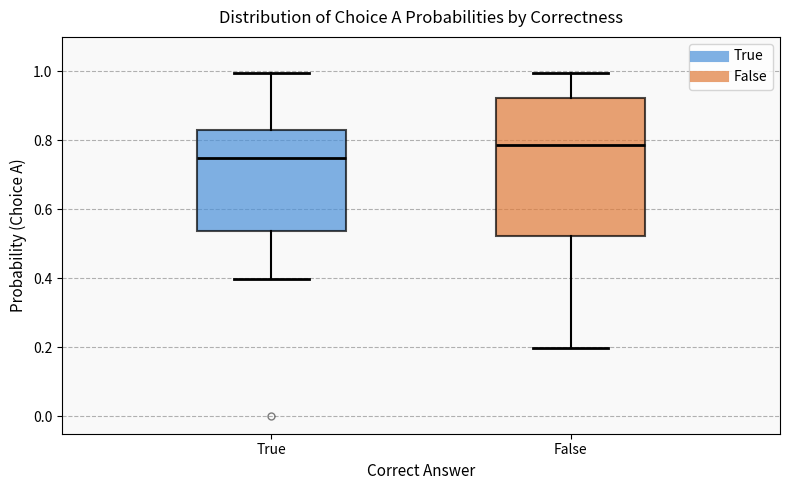

Which box has the highest median line?

False